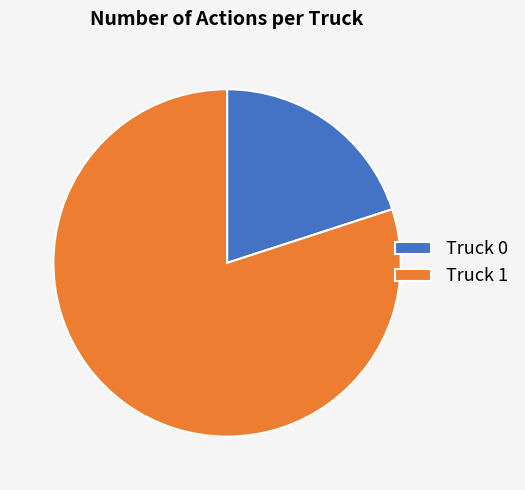

Rank the categories by value from lowest to highest.

Truck 0, Truck 1